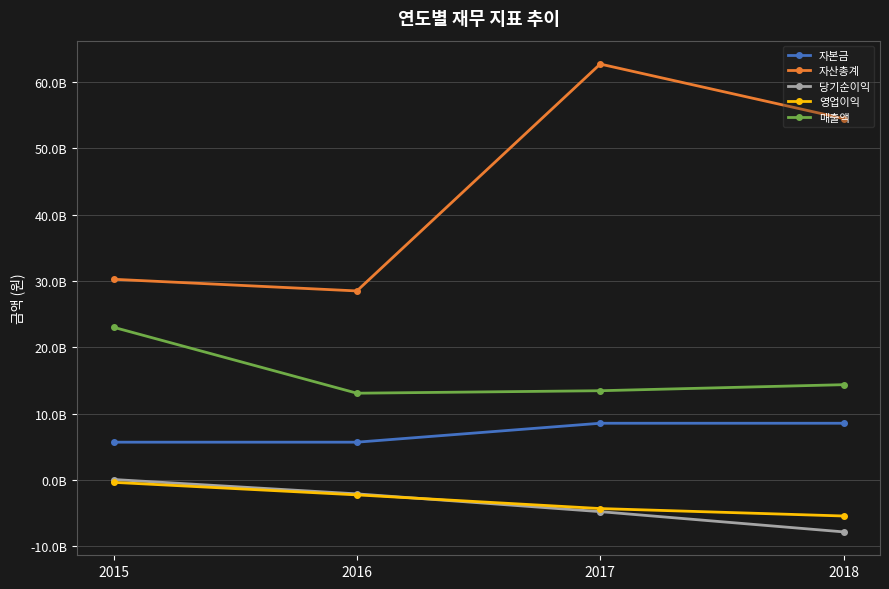

At which category is the sum across all series the highest?

2017